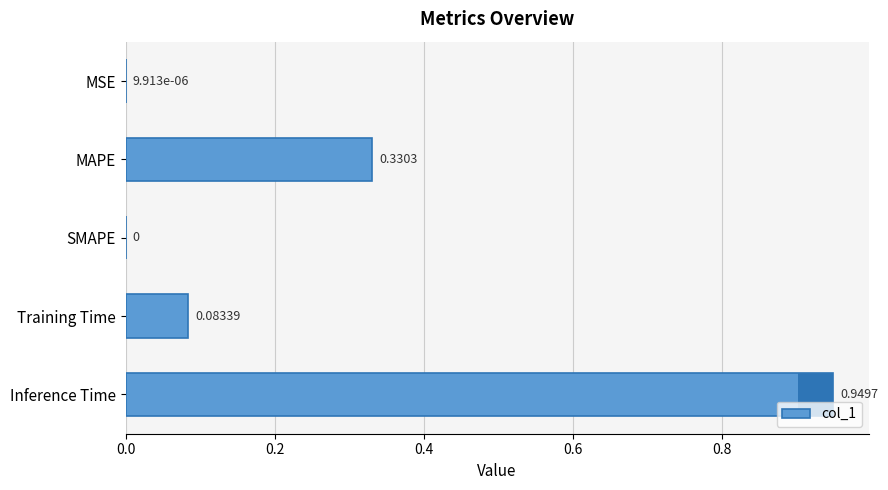

What is the sum of the values at MSE and Training Time?

0.1